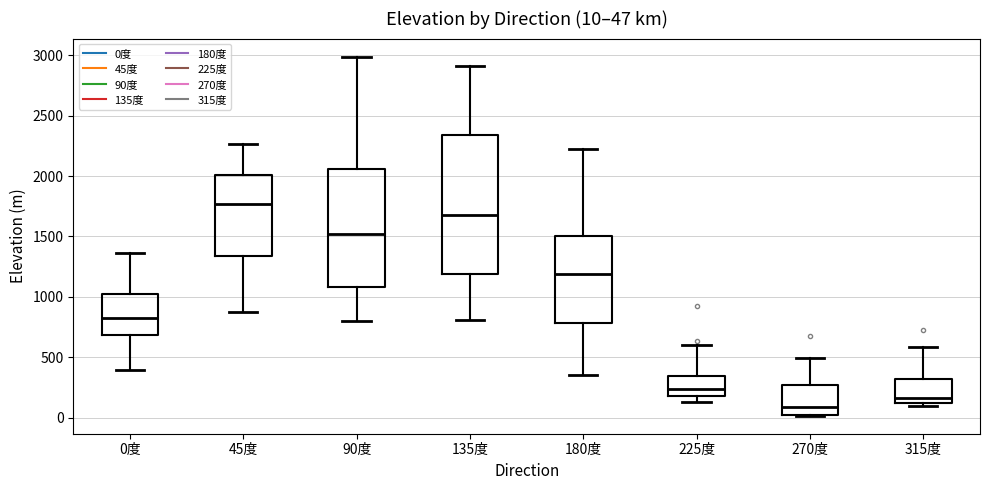

Which box is the tallest, from its lower edge to its upper edge?

135度